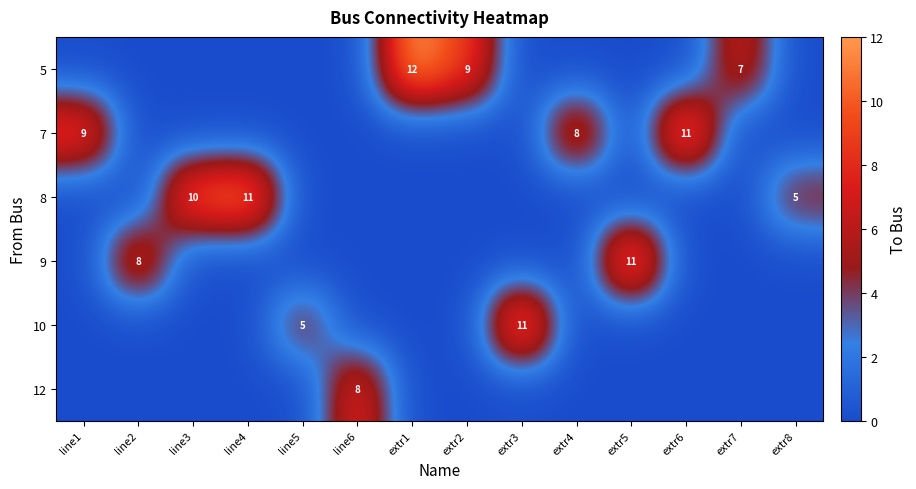

The value of 9 at extr5 is 4. True or false?

False